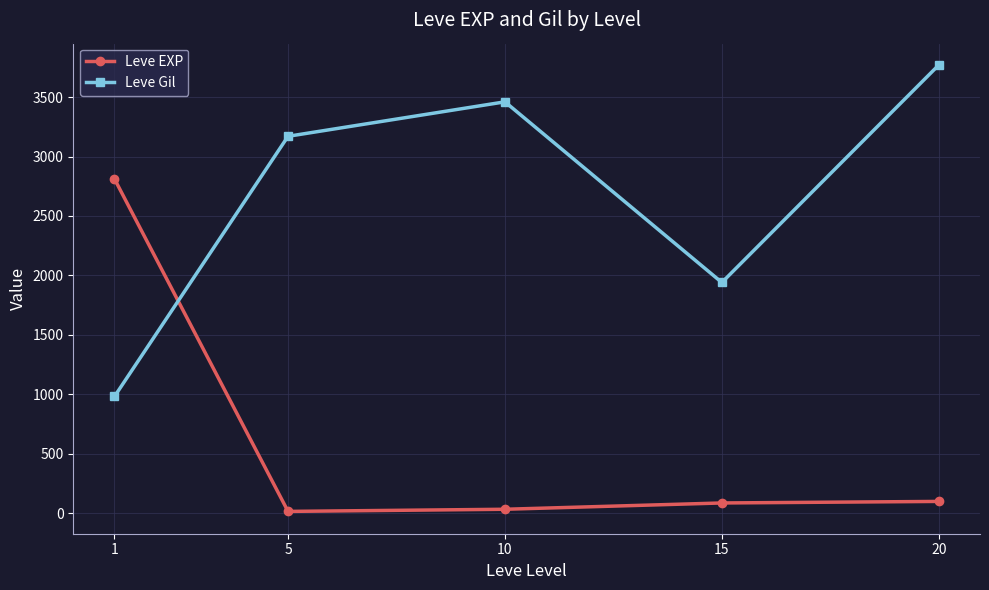

At which category does the chart reach its peak across all series?

20